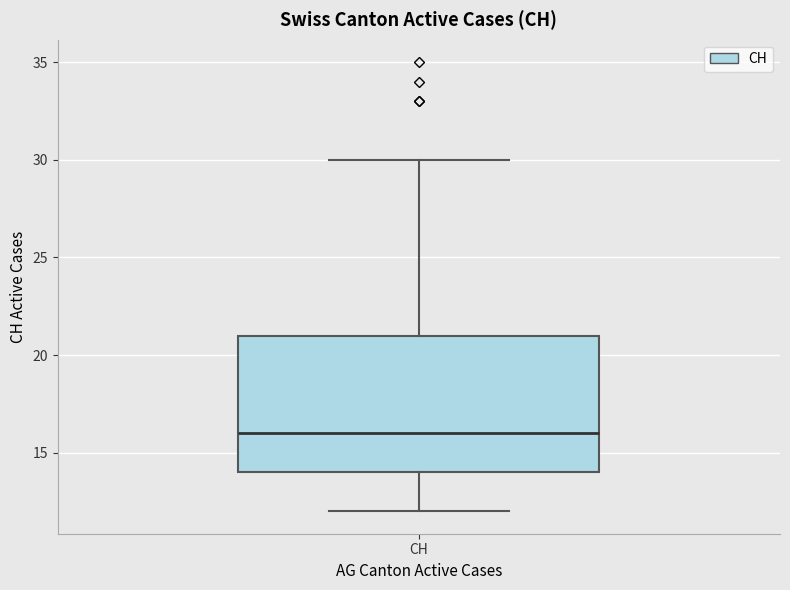

Read this box plot against the y-axis: the position of the median line, the range covered by the box, and the ends of both whiskers. The values are not printed on the chart, so give them approximately, as read against the axis.

median 16, box 14 to 21, whiskers 12 to 30